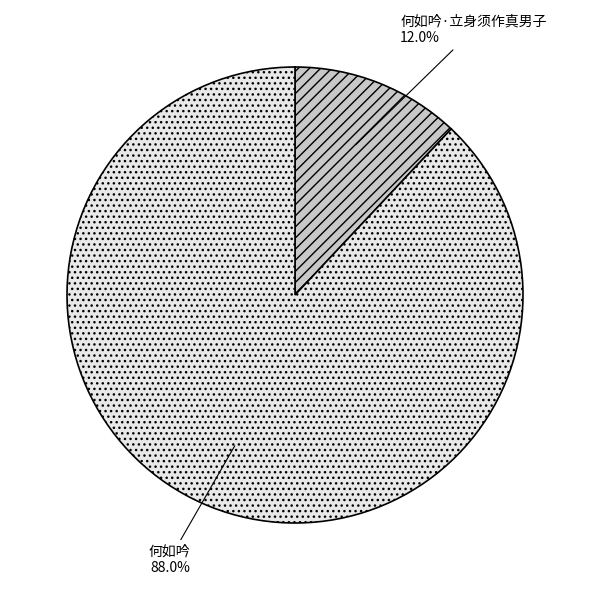

How many slices are in this pie chart?

2